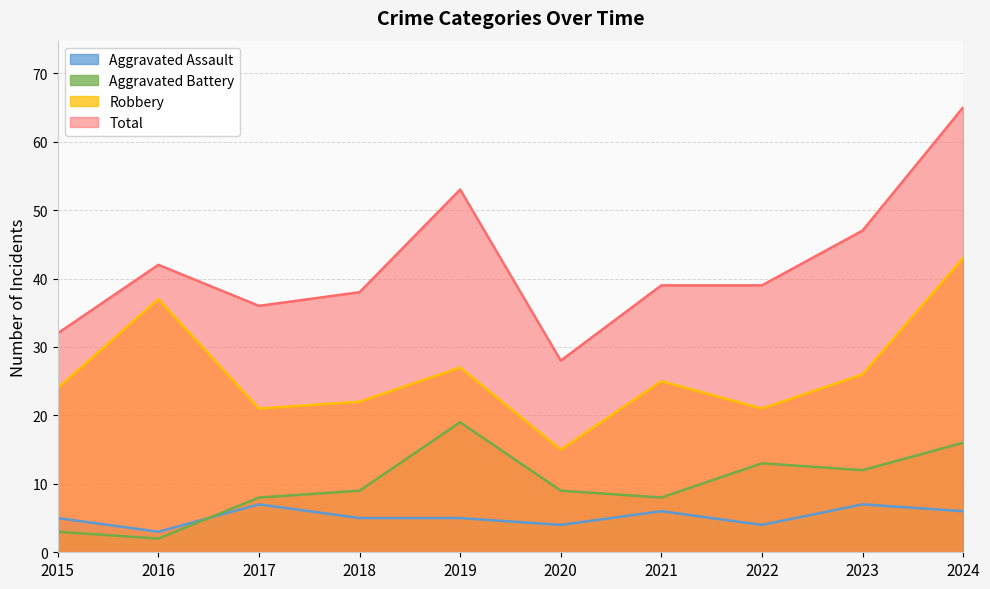

What is the value of the Aggravated Assault point at the 10th from the left?

6